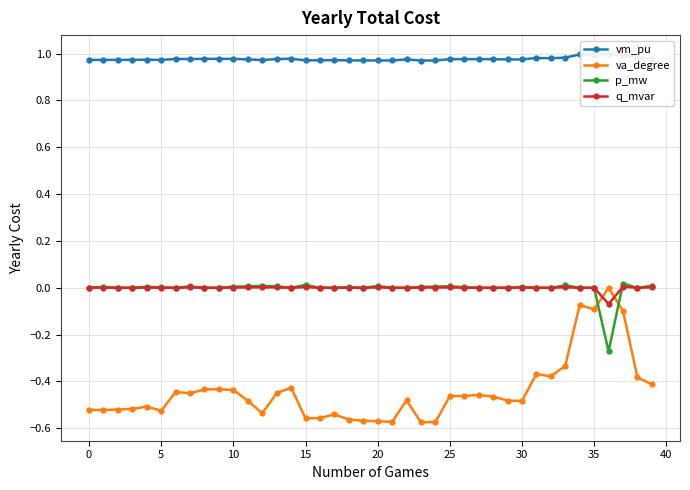

True or false: vm_pu and va_degree intersect in this chart.

False